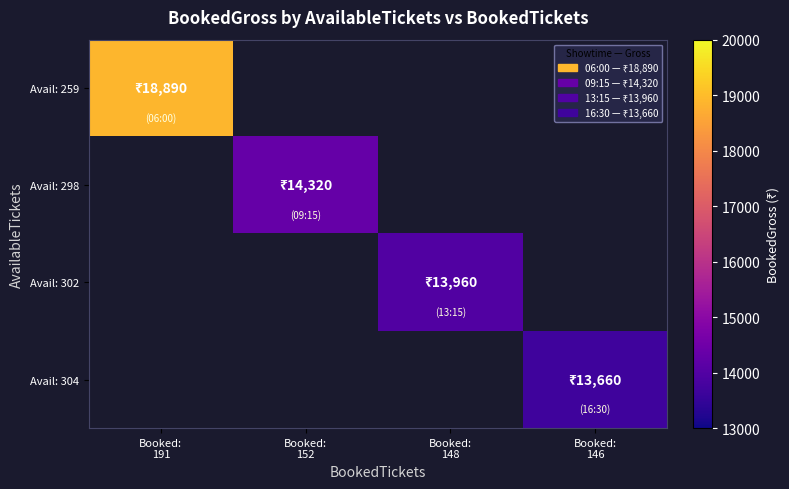

Count the number of data series in this chart.

4